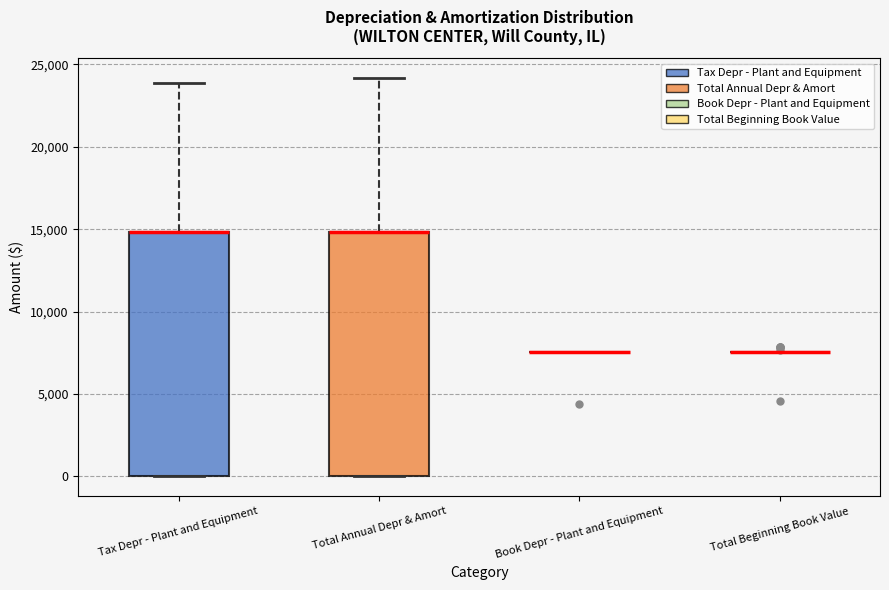

Reading left to right, transcribe this box plot: for each box, give where its median line is, the range the box spans, and where its two whiskers end, as read against the y-axis. The values are not printed on the chart, so give them approximately, as read against the axis.

Tax Depr - Plant and Equipment: median 15000 (drawn on the box's upper edge), box 0 to 15000, whiskers 0 to 24000
Total Annual Depr & Amort: median 15000 (drawn on the box's upper edge), box 0 to 15000, whiskers 0 to 24000
Book Depr - Plant and Equipment: box collapsed to a line at 7500, whiskers 7500 to 7500
Total Beginning Book Value: box collapsed to a line at 7500, whiskers 7500 to 7500